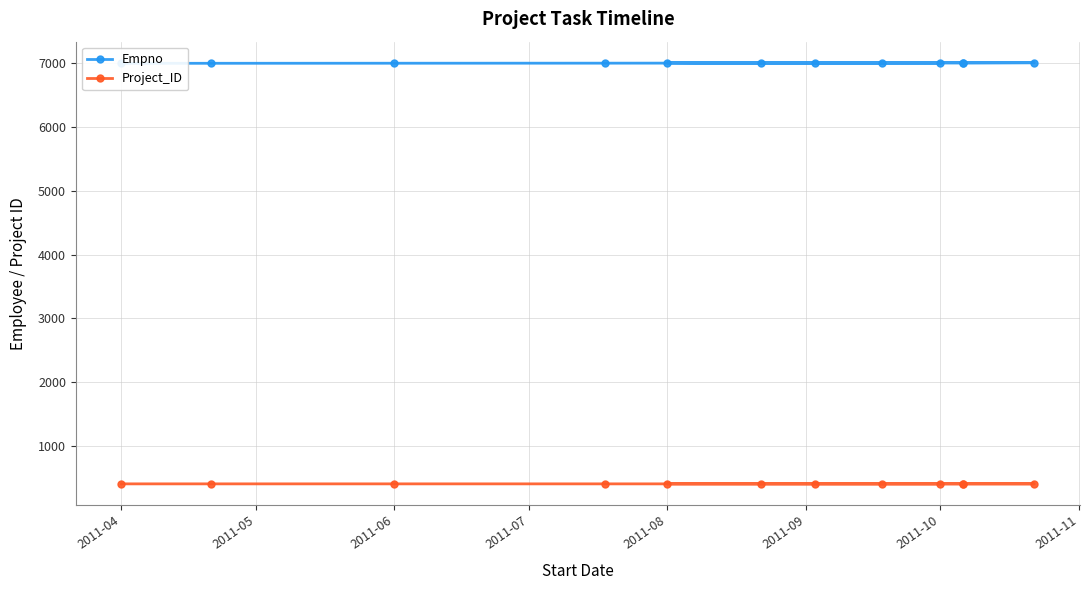

What is the average value of the Empno series?

7006